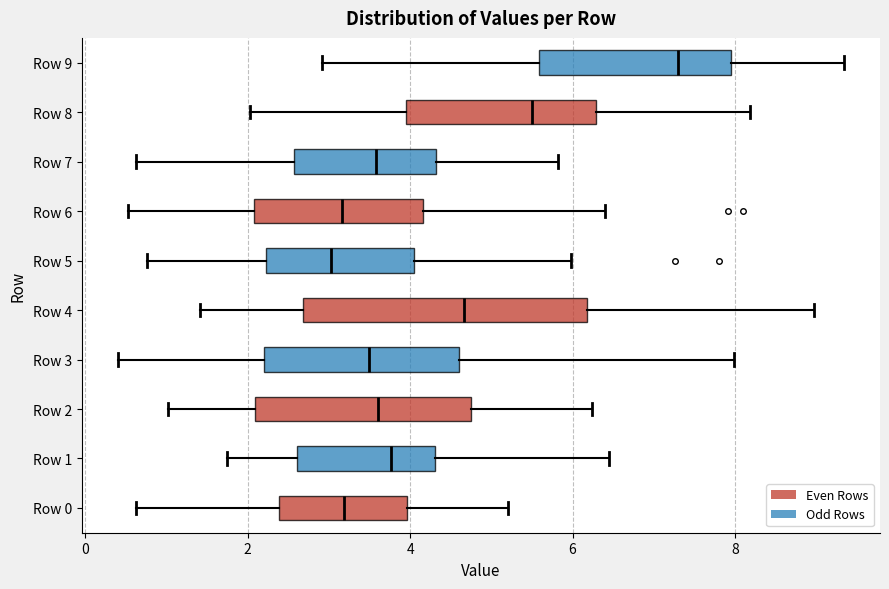

Reading bottom to top, read every box against the x-axis: the position of its median line, the range the box covers, and the ends of its whiskers. The values are not printed on the chart, so give them approximately, as read against the axis.

Row 0: median 3.2, box 2.4 to 4.0, whiskers 0.6 to 5.2
Row 1: median 3.8, box 2.6 to 4.4, whiskers 1.8 to 6.4
Row 2: median 3.6, box 2.0 to 4.8, whiskers 1.0 to 6.2
Row 3: median 3.4, box 2.2 to 4.6, whiskers 0.4 to 8.0
Row 4: median 4.6, box 2.6 to 6.2, whiskers 1.4 to 9.0
Row 5: median 3.0, box 2.2 to 4.0, whiskers 0.8 to 6.0
Row 6: median 3.2, box 2.0 to 4.2, whiskers 0.6 to 6.4
Row 7: median 3.6, box 2.6 to 4.4, whiskers 0.6 to 5.8
Row 8: median 5.6, box 4.0 to 6.2, whiskers 2.0 to 8.2
Row 9: median 7.4, box 5.6 to 8.0, whiskers 3.0 to 9.4